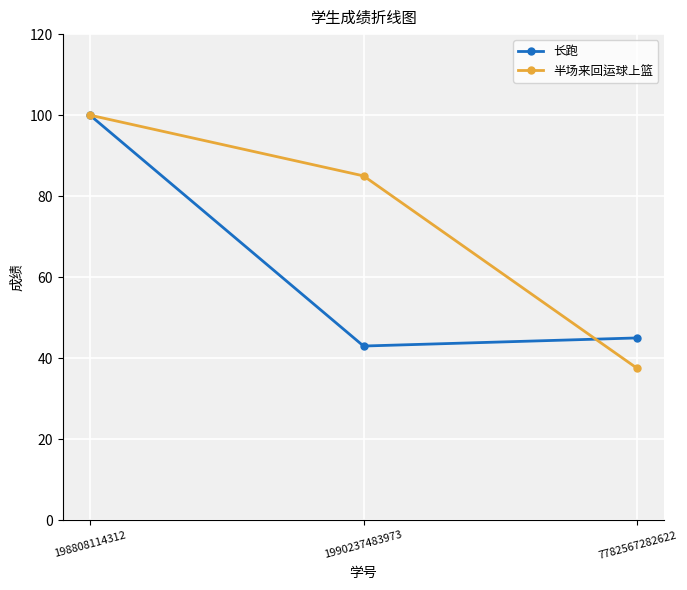

What are all the series names shown in the legend?

长跑, 半场来回运球上篮